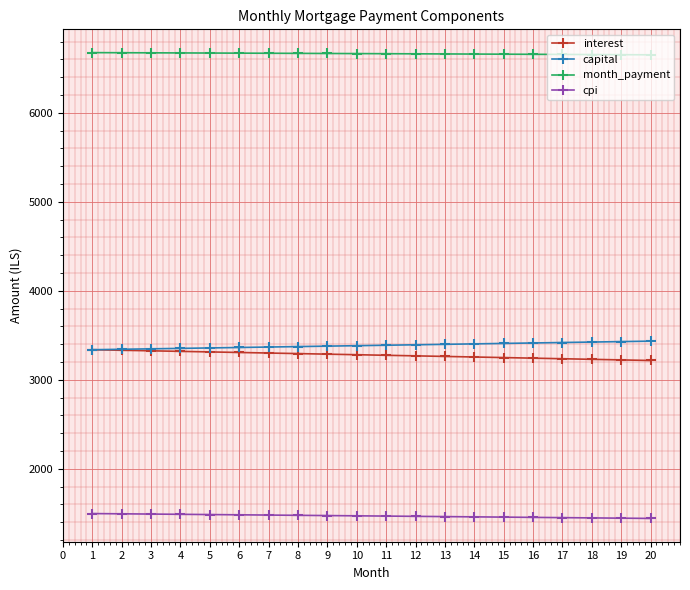

What is the value of the interest point at the 17th from the left?

3237.0